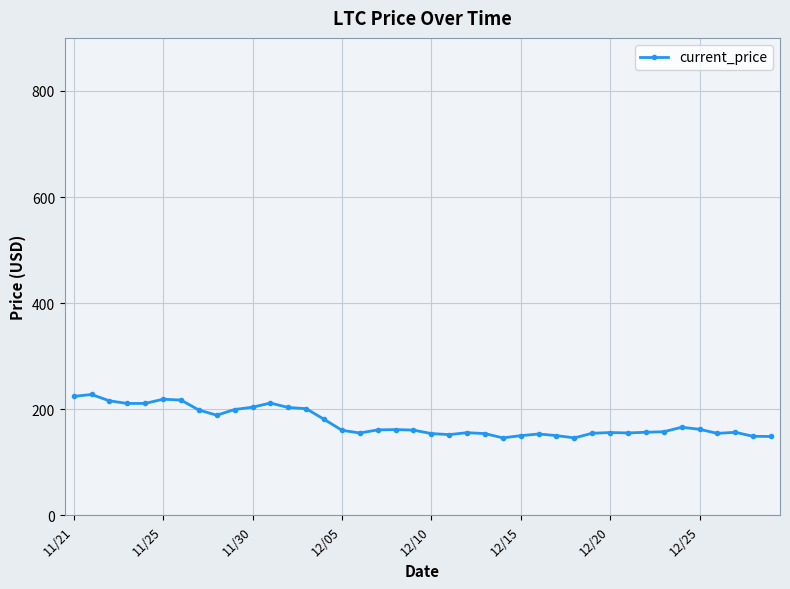

What is the difference between the maximum and minimum values?

81.8